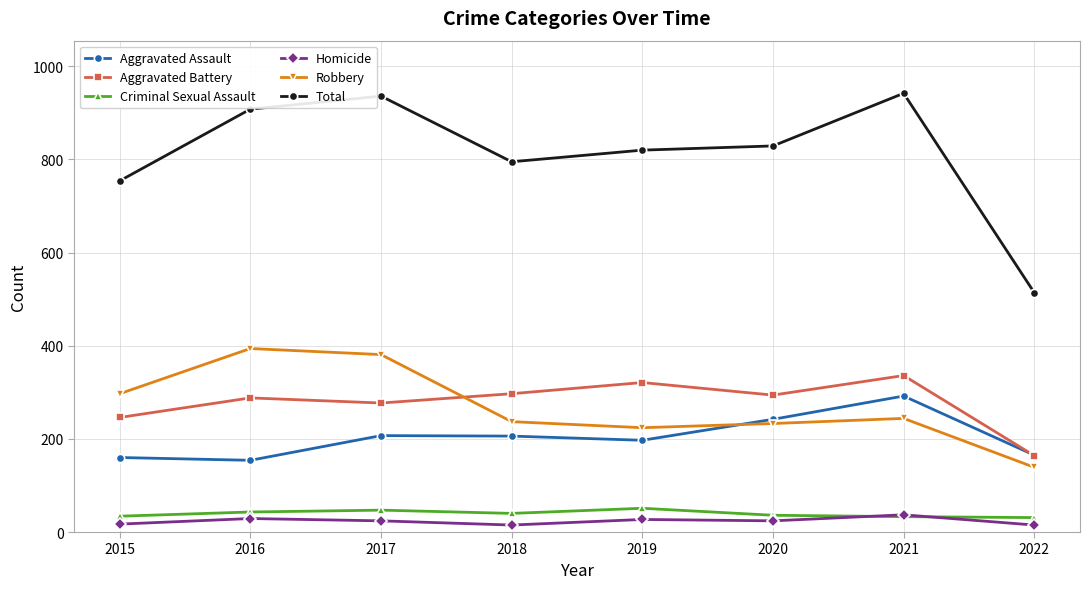

In Criminal Sexual Assault, how many points are higher than both neighbors (excluding endpoints)?

2